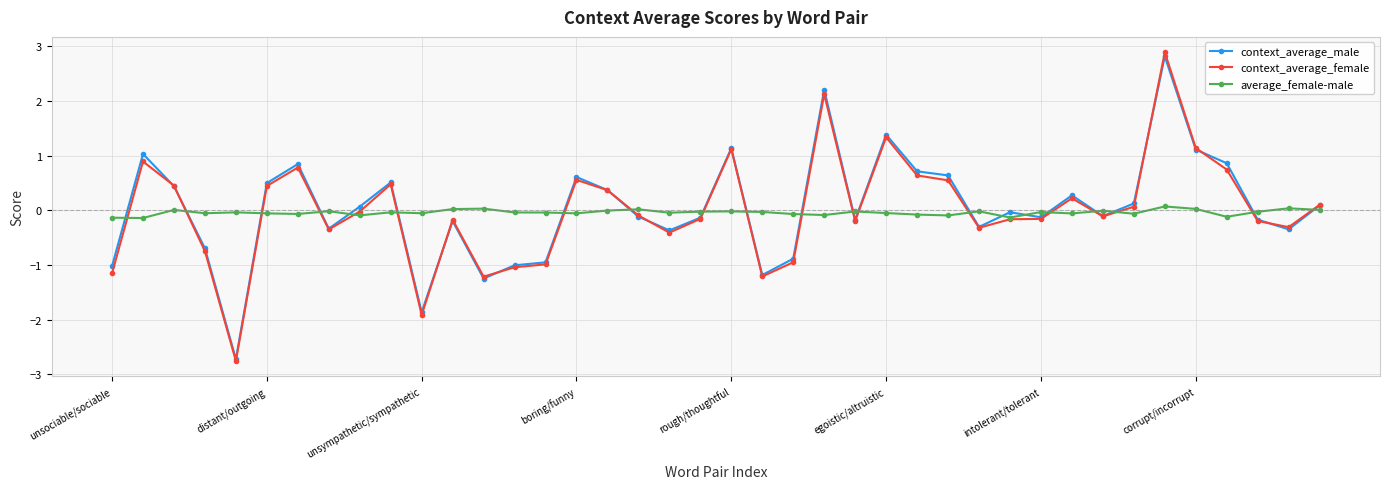

How many categories are shown in the chart?

40